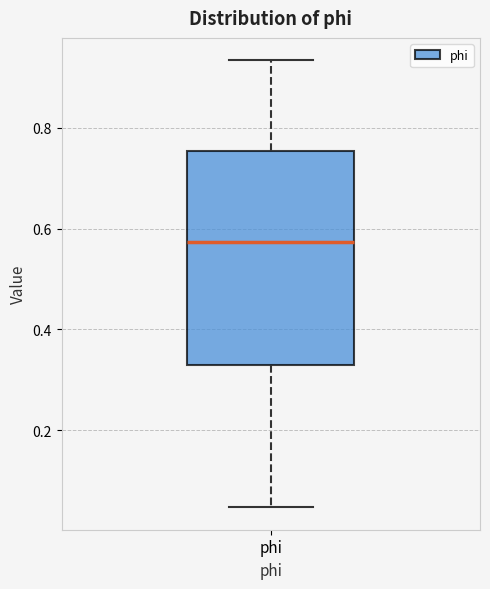

Transcribe this box plot: give where the median line is, the range the box spans, and where the two whiskers end, as read against the y-axis. The values are not printed on the chart, so give them approximately, as read against the axis.

median 0.58, box 0.32 to 0.76, whiskers 0.04 to 0.94